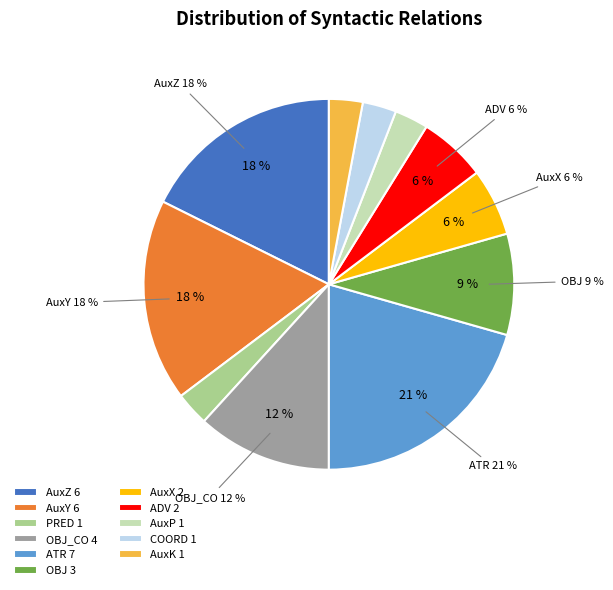

Is AuxP the majority of the pie?

No